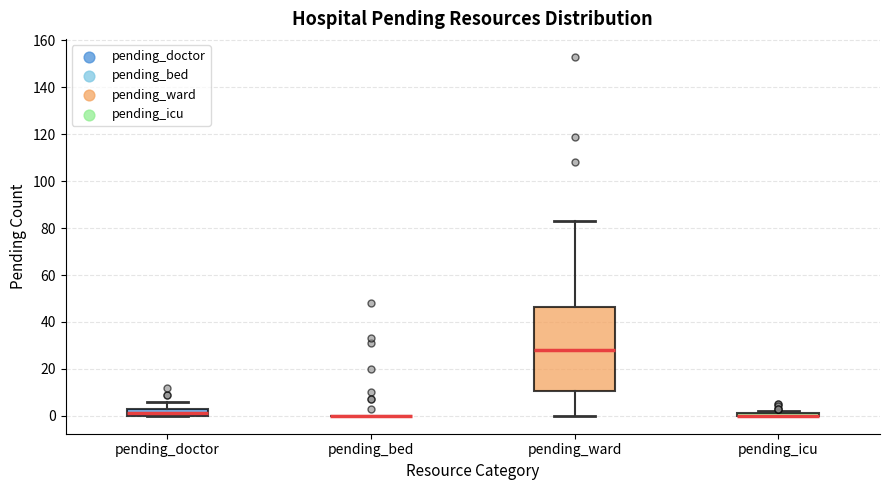

Which box is the tallest, from its lower edge to its upper edge?

pending_ward